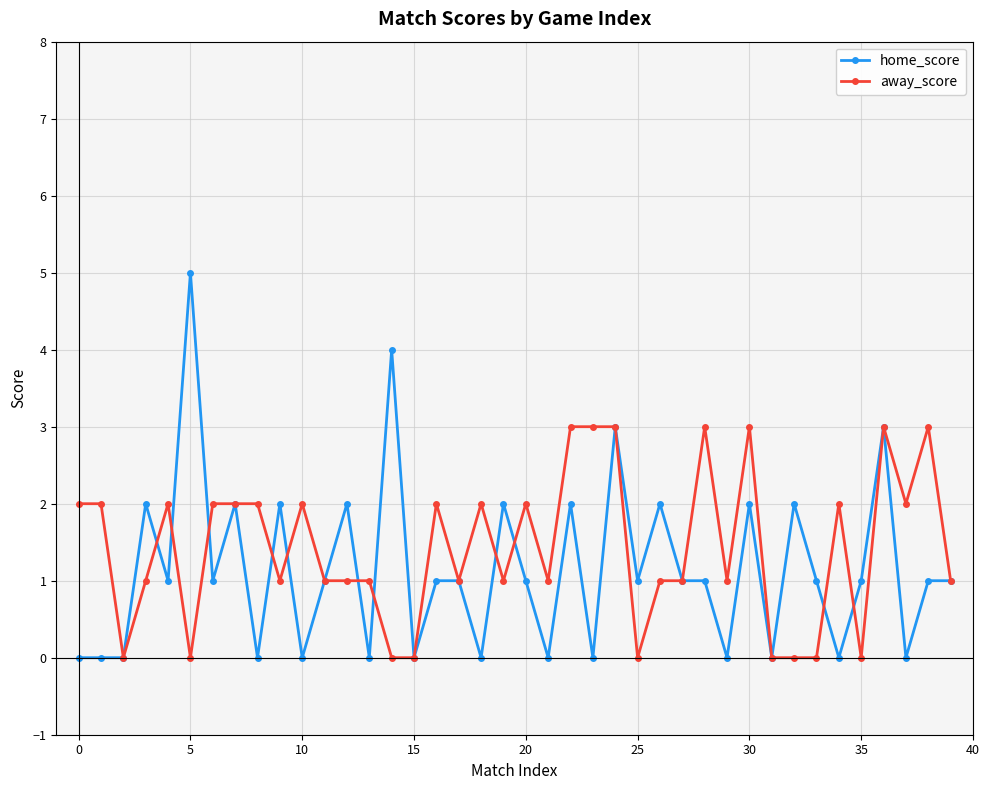

List the series in order of their peak value, highest first.

home_score, away_score